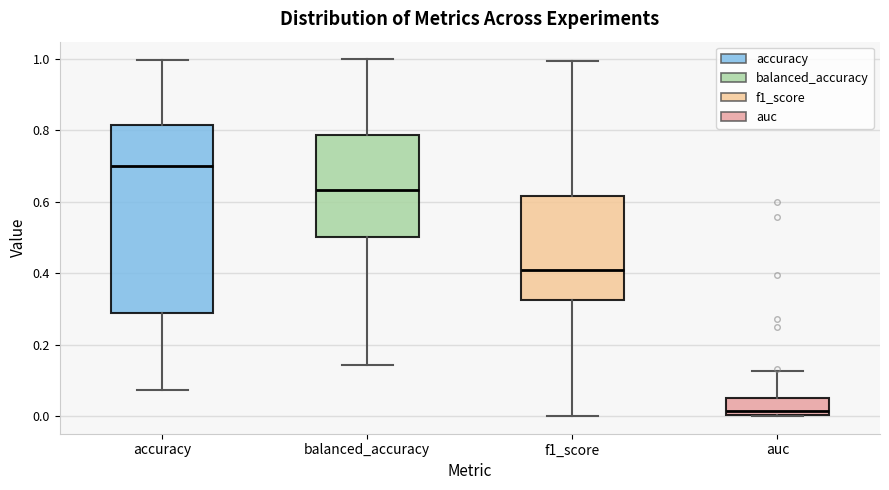

Where is the lower edge of the box for accuracy on the y-axis? The values are not printed on the chart, so give them approximately, as read against the axis.

0.28